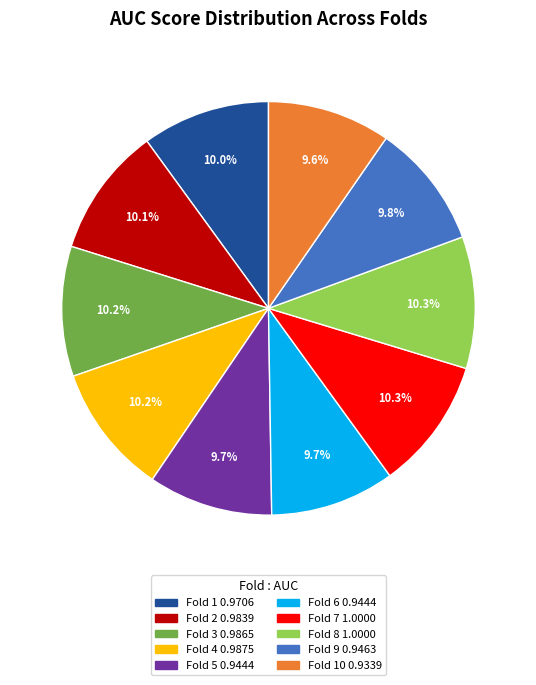

Combined, what portion of the pie is Fold 1 0.9706 and Fold 7 1.0000?

20.3%